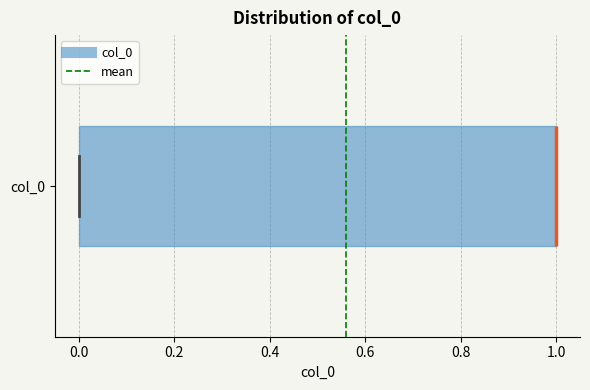

Transcribe this box plot: give where the median line is, the range the box spans, and where the two whiskers end, as read against the x-axis. The values are not printed on the chart, so give them approximately, as read against the axis.

median 1 (drawn on the box's right edge), box 0 to 1, whiskers 0 to 1